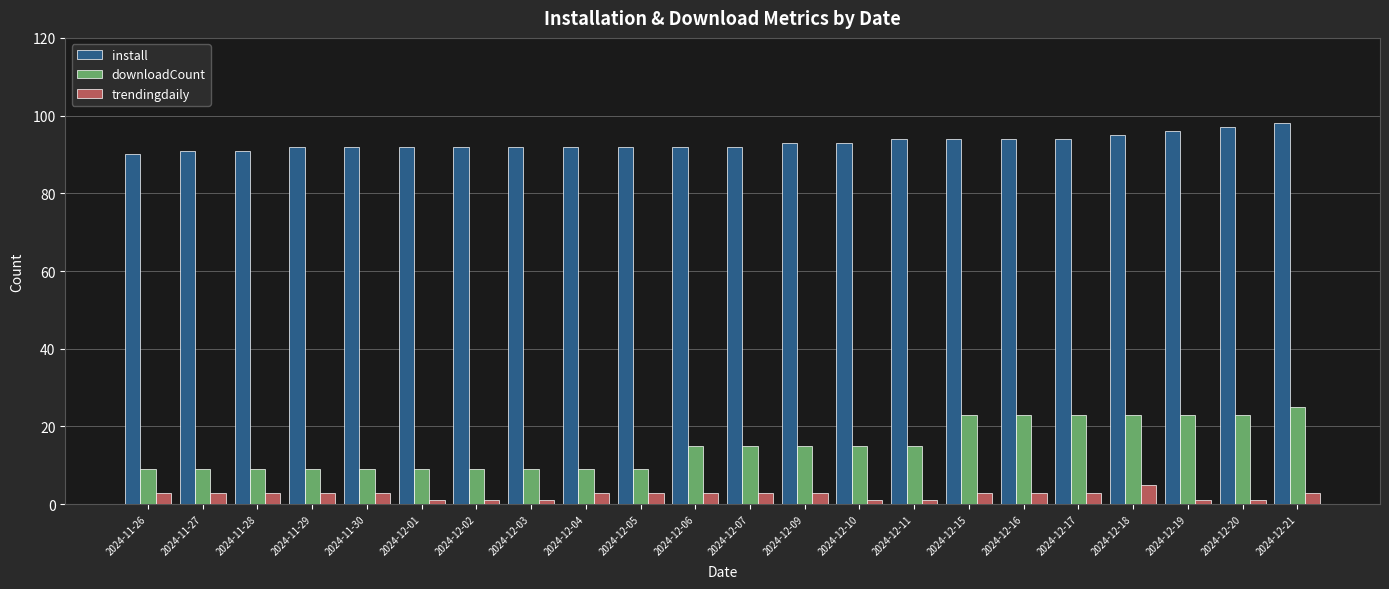

Reading right to left, transcribe all the data shown in this chart.

install: 98	97	96	95	94	94	94	94	93	93	92	92	92	92	92	92	92	92	92	91	91	90
downloadCount: 25	23	23	23	23	23	23	15	15	15	15	15	9	9	9	9	9	9	9	9	9	9
trendingdaily: 3	1	1	5	3	3	3	1	1	3	3	3	3	3	1	1	1	3	3	3	3	3